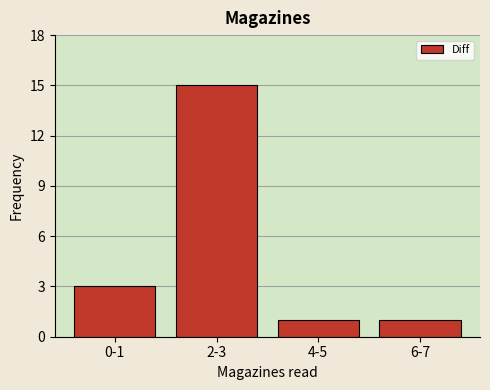

Reading left to right, transcribe all the data shown in this chart.

3	15	1	1